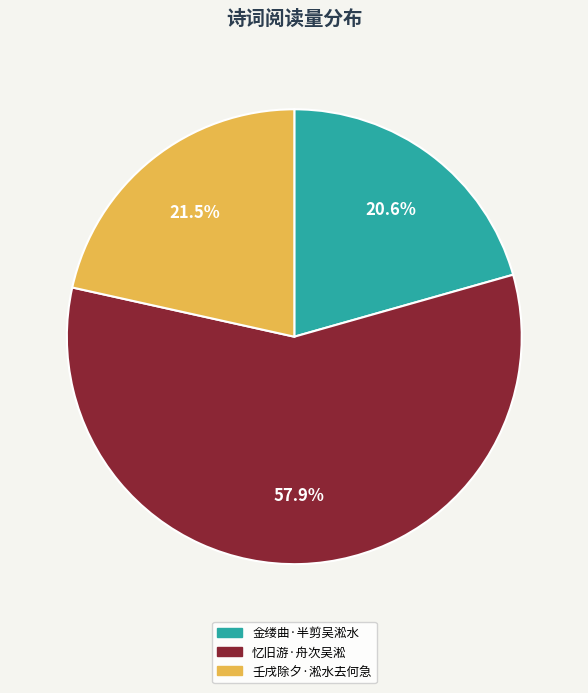

Is there a majority slice in this chart?

Yes